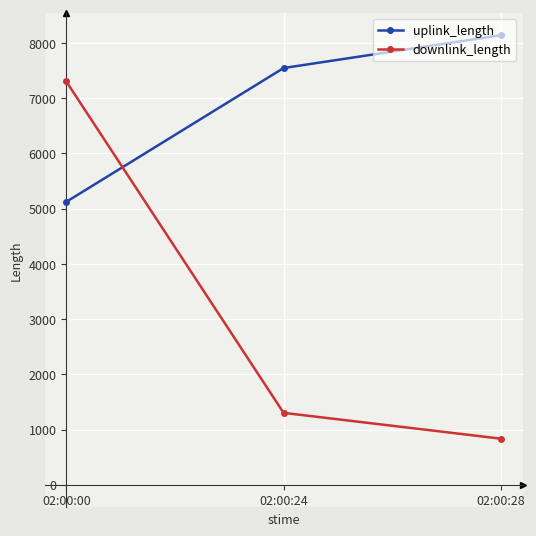

Between 02:00:00 and 02:00:24, which series saw the biggest shift?

downlink_length